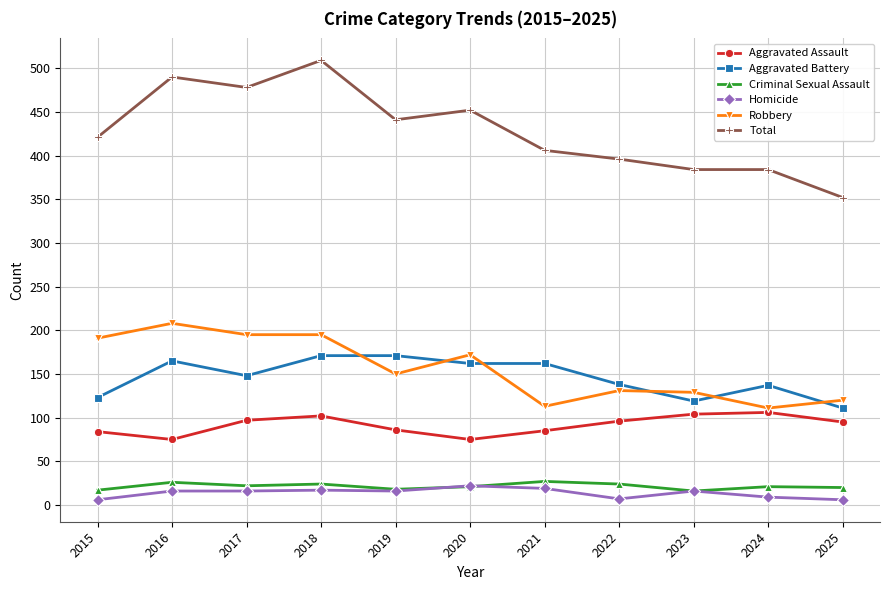

Which series has the largest total across all categories?

Total